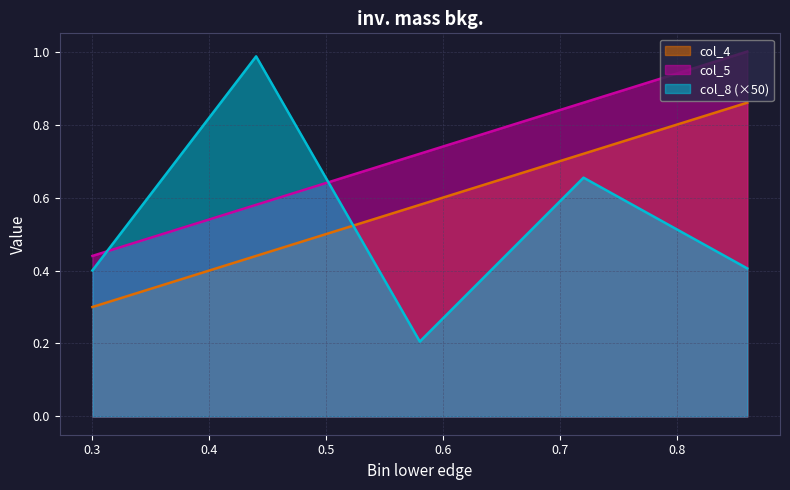

What is the difference between the second highest and minimum values in the col_8 series?

0.4